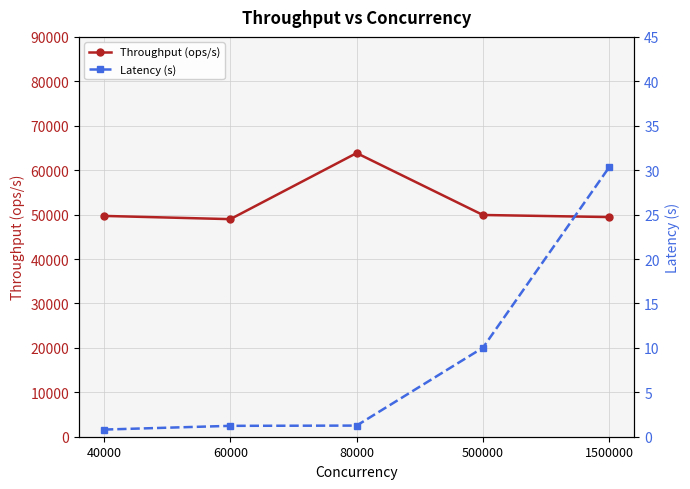

Rank the series by their maximum value, from highest to lowest.

Throughput (ops/s), Latency (s)